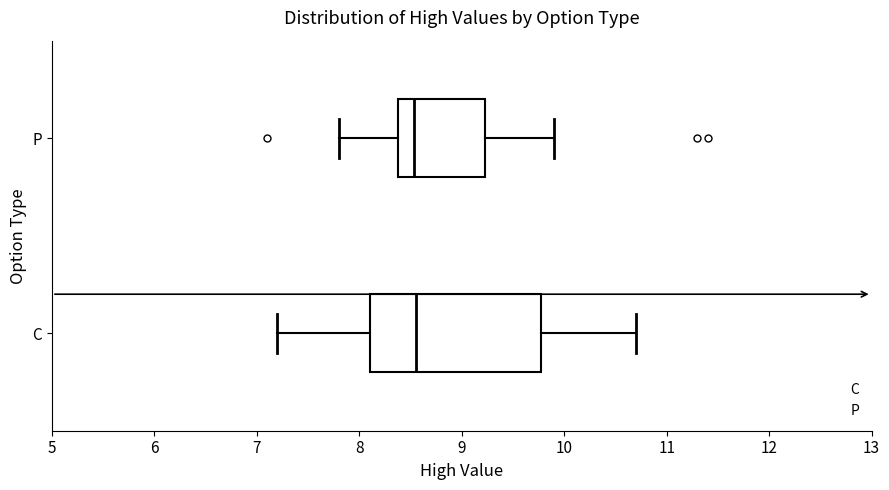

Reading bottom to top, transcribe this box plot: for each box, give where its median line is, the range the box spans, and where its two whiskers end, as read against the x-axis. The values are not printed on the chart, so give them approximately, as read against the axis.

C: median 8.6, box 8.1 to 9.8, whiskers 7.2 to 10.7
P: median 8.5, box 8.4 to 9.2, whiskers 7.8 to 9.9